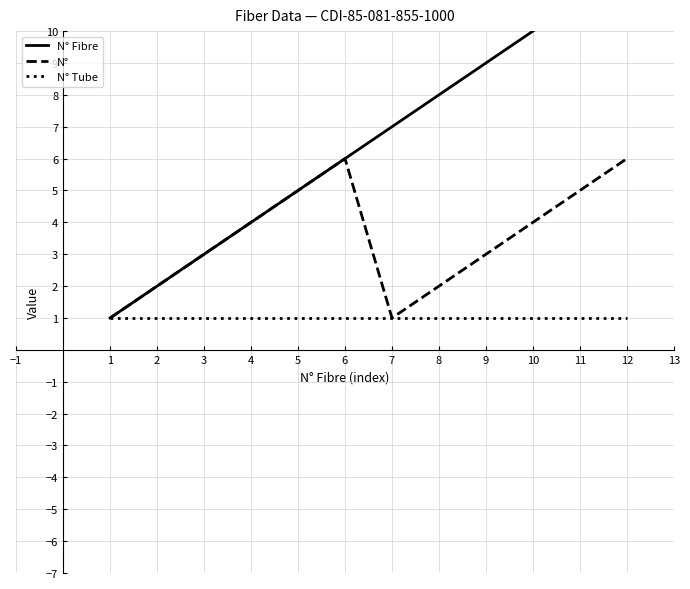

How many categories are shown in the chart?

12